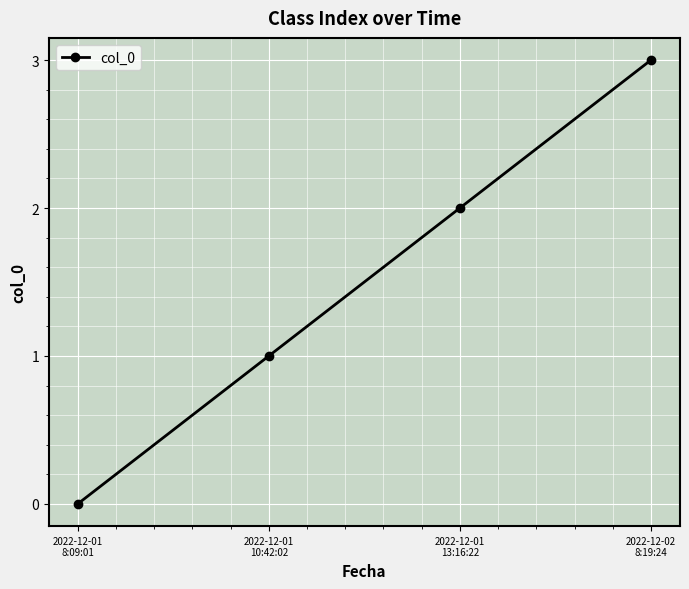

Rank the categories by value from highest to lowest.

2022-12-02
8:19:24, 2022-12-01
13:16:22, 2022-12-01
10:42:02, 2022-12-01
8:09:01